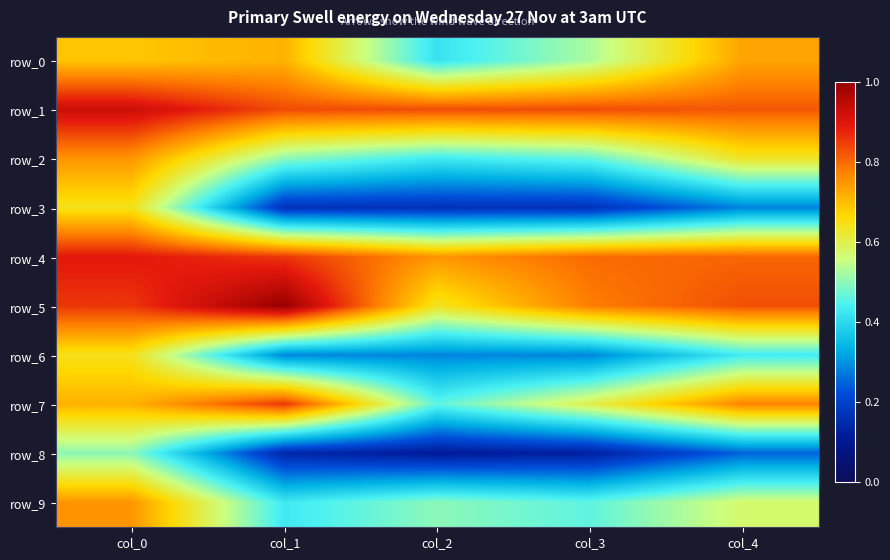

Which category has the lowest value across all series?

col_2